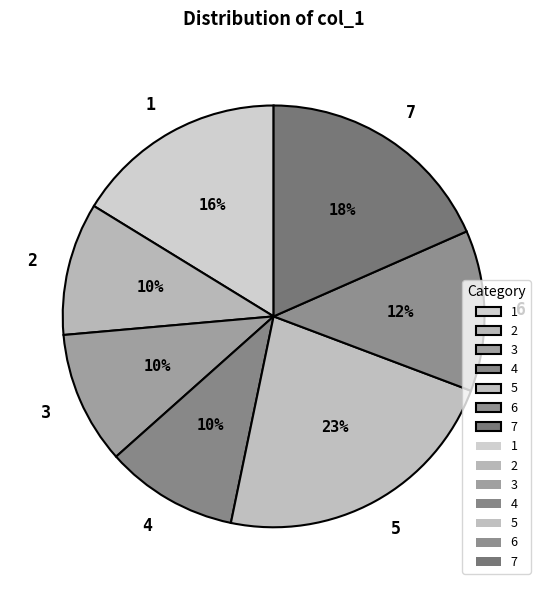

To the nearest percent, what is the difference between the 3 and 1 slice percentages?

6%